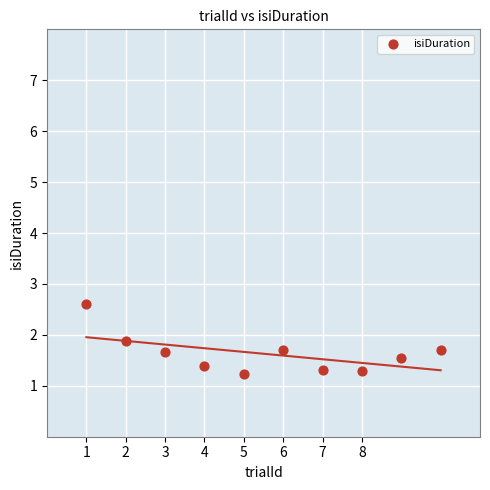

What is the range of Y values (max minus min)?

1.4